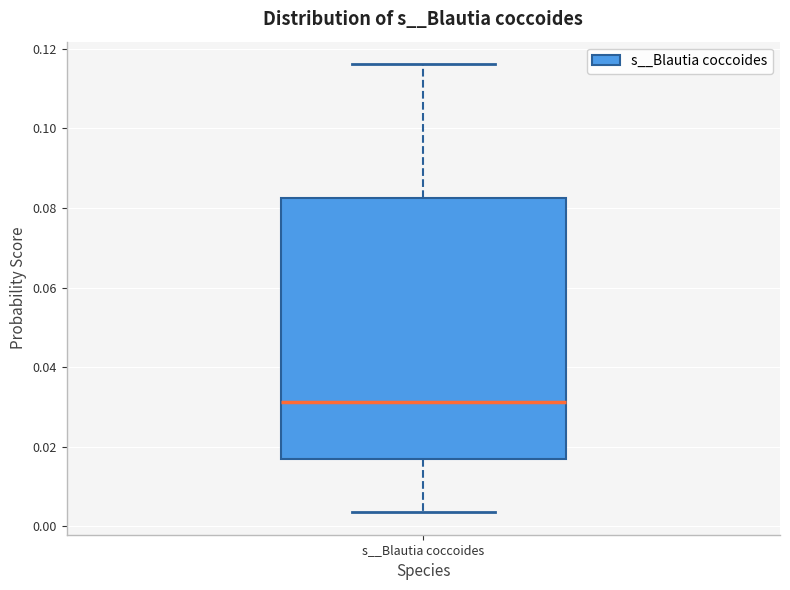

Where is the lower edge of the box for s__Blautia coccoides on the y-axis? The values are not printed on the chart, so give them approximately, as read against the axis.

0.016